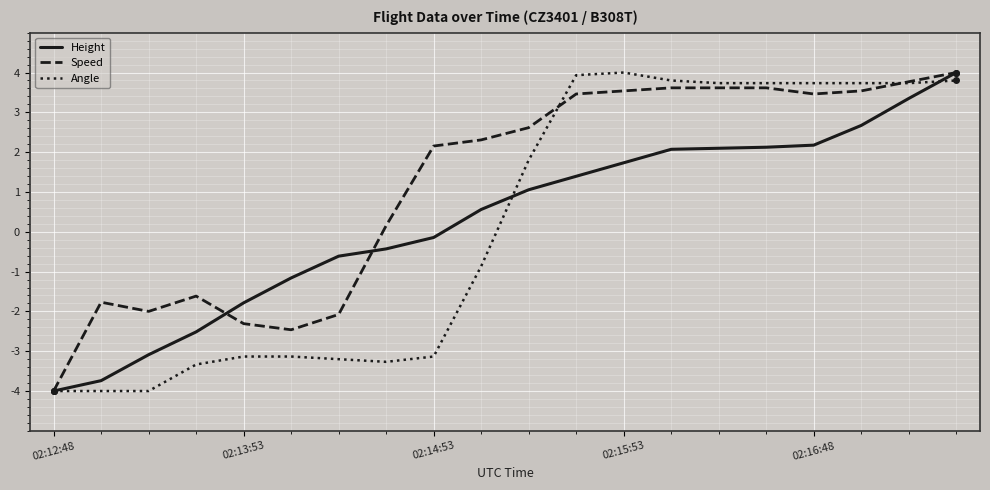

Which series has the largest total across all categories?

Speed